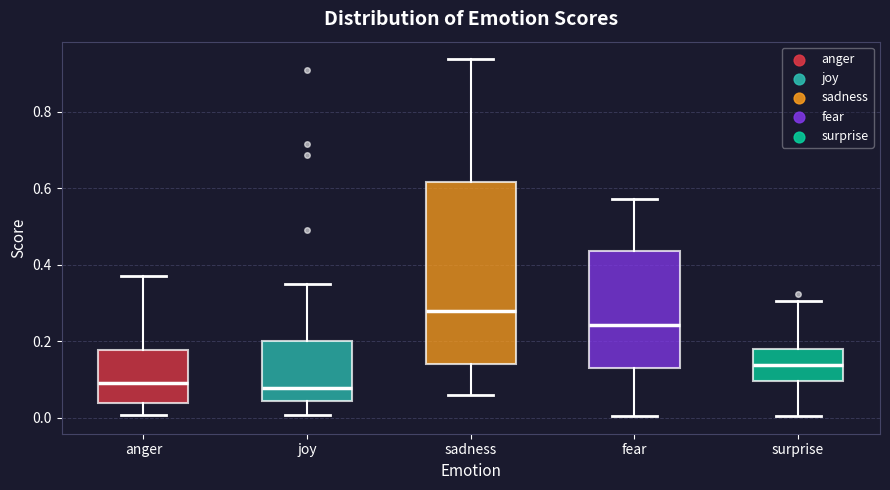

Reading left to right, transcribe this box plot: for each box, give where its median line is, the range the box spans, and where its two whiskers end, as read against the y-axis. The values are not printed on the chart, so give them approximately, as read against the axis.

anger: median 0.08, box 0.04 to 0.18, whiskers 0.00 to 0.36
joy: median 0.08, box 0.04 to 0.20, whiskers 0.00 to 0.36
sadness: median 0.28, box 0.14 to 0.62, whiskers 0.06 to 0.94
fear: median 0.24, box 0.12 to 0.44, whiskers 0.00 to 0.58
surprise: median 0.14, box 0.10 to 0.18, whiskers 0.00 to 0.30